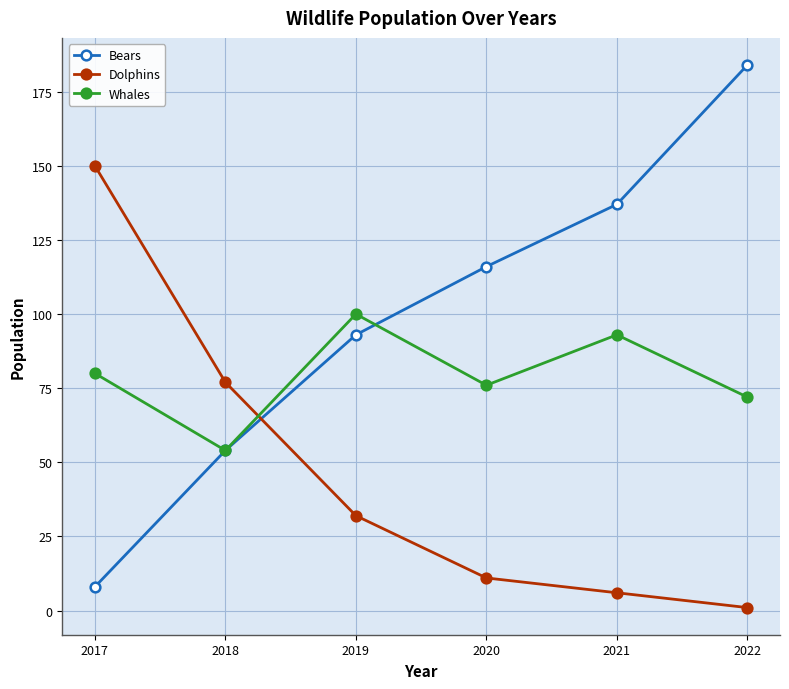

What are all the series names shown in the legend?

Bears, Dolphins, Whales